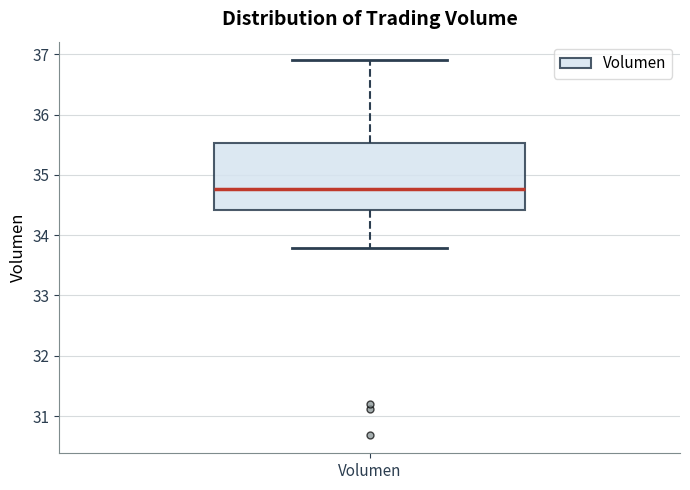

Read this box plot against the y-axis: the position of the median line, the range covered by the box, and the ends of both whiskers. The values are not printed on the chart, so give them approximately, as read against the axis.

median 34.8, box 34.4 to 35.5, whiskers 33.8 to 36.9